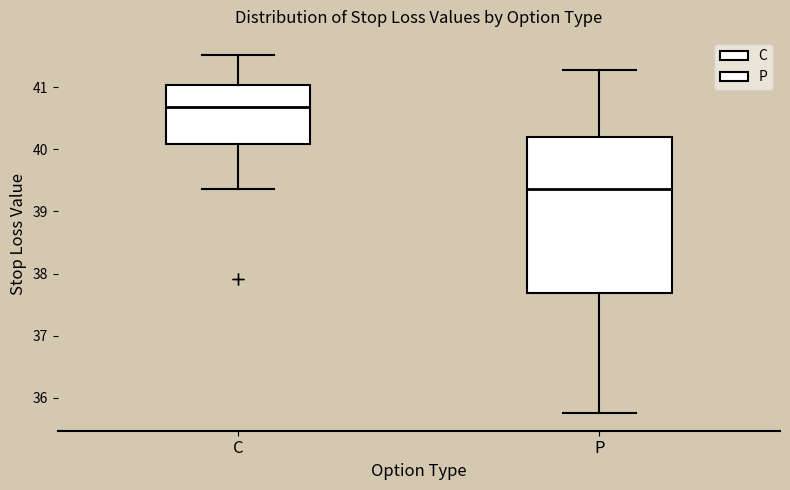

Which box is the tallest, from its lower edge to its upper edge?

P